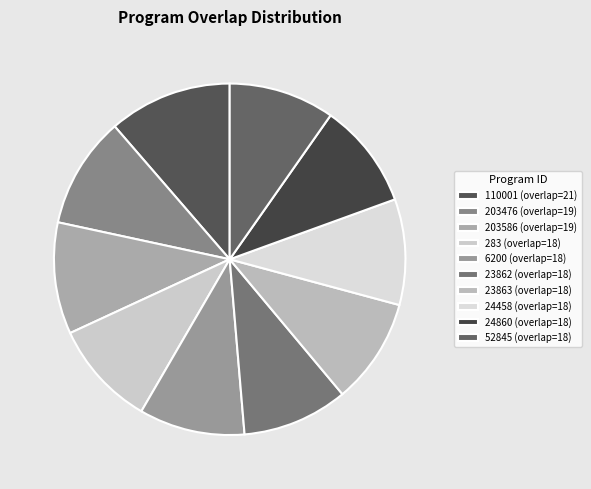

To the nearest percent, what portion does 52845 represent?

10%